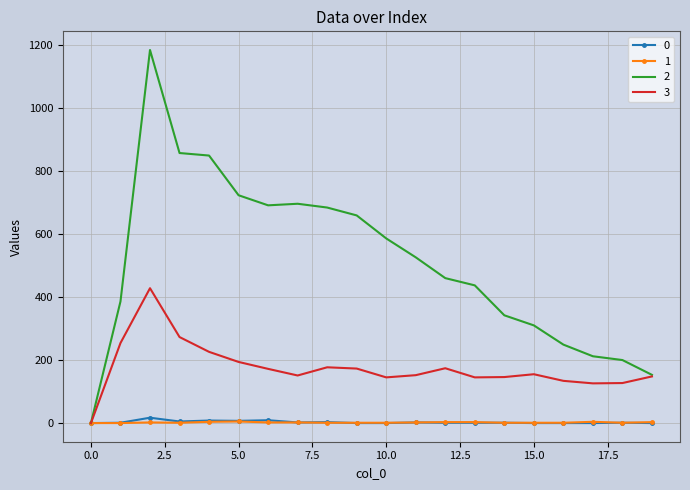

What is the maximum value shown in the chart?

1184